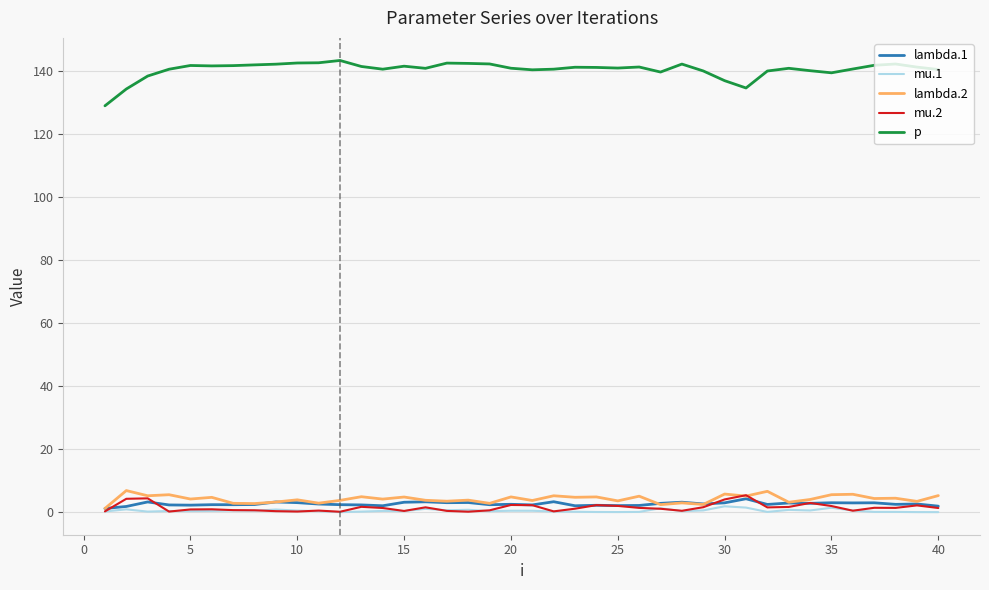

Which series has the largest total across all categories?

p